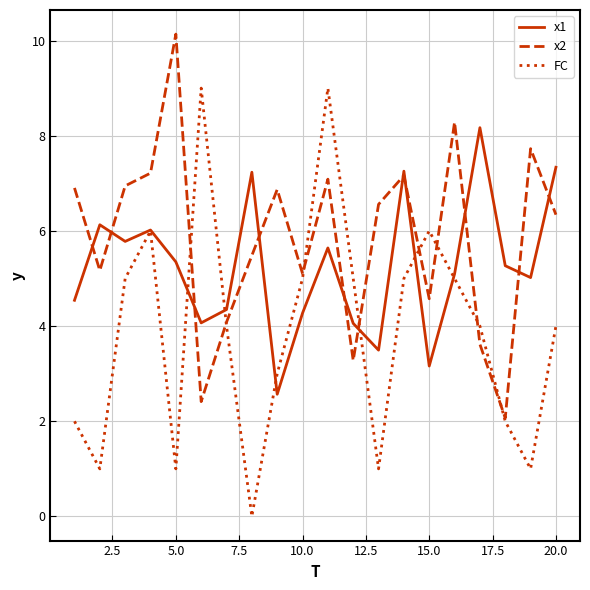

Which series has the widest spread of values?

FC